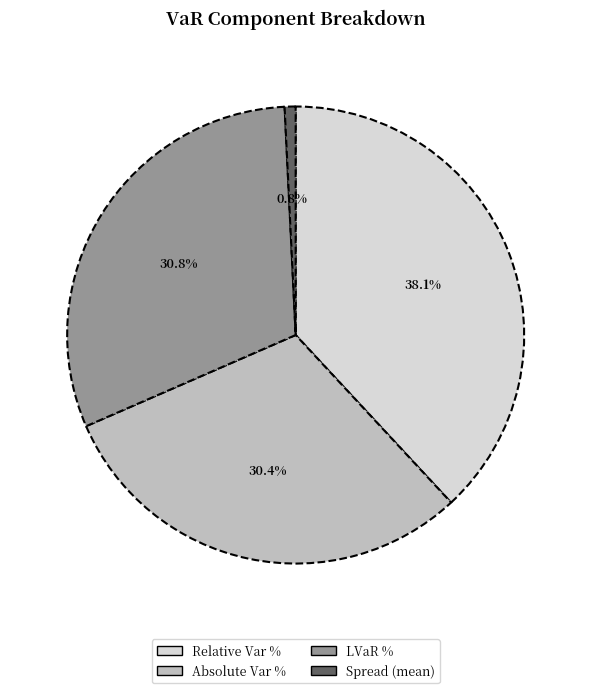

Is there any slice that represents more than half of the pie?

No